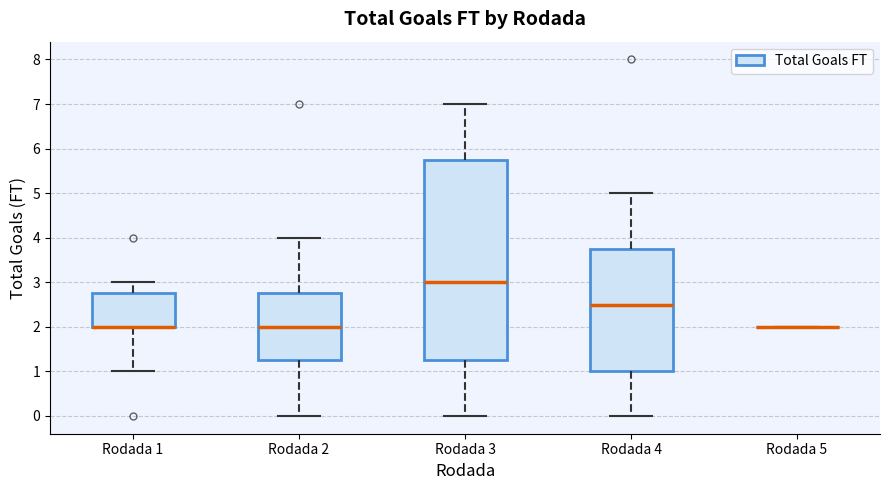

Comparing the boxes themselves (not the whiskers), which one is the tallest?

Rodada 3